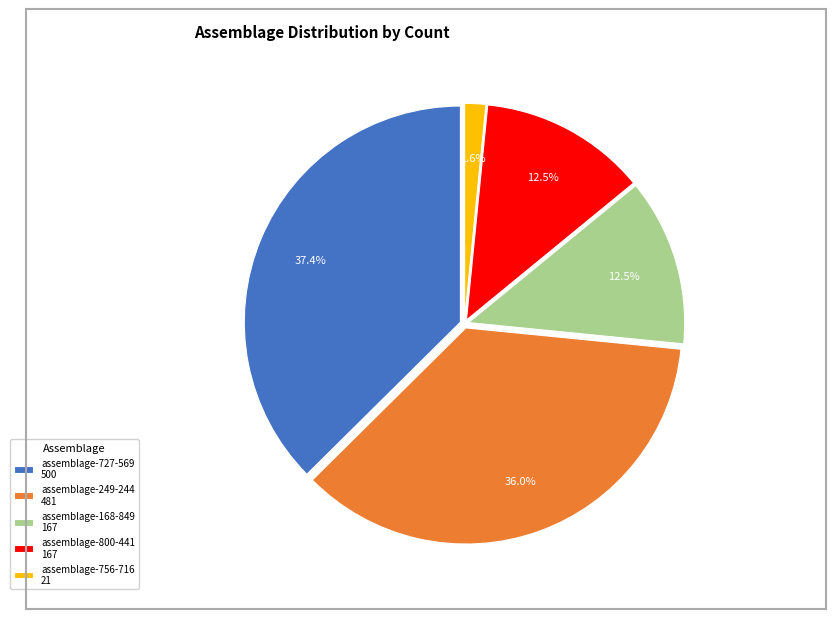

Is the sum of assemblage-168-849 167 and assemblage-800-441 167 greater than half?

No